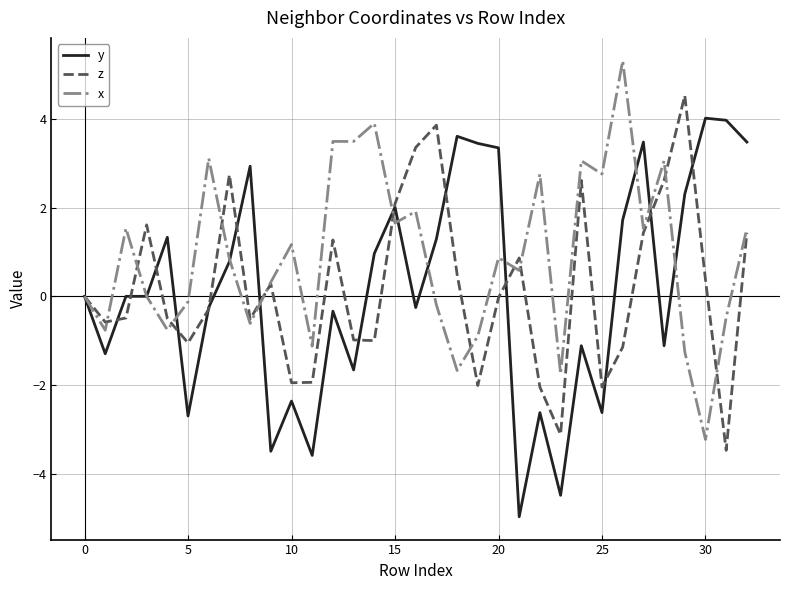

What is the maximum value shown in the chart?

5.3